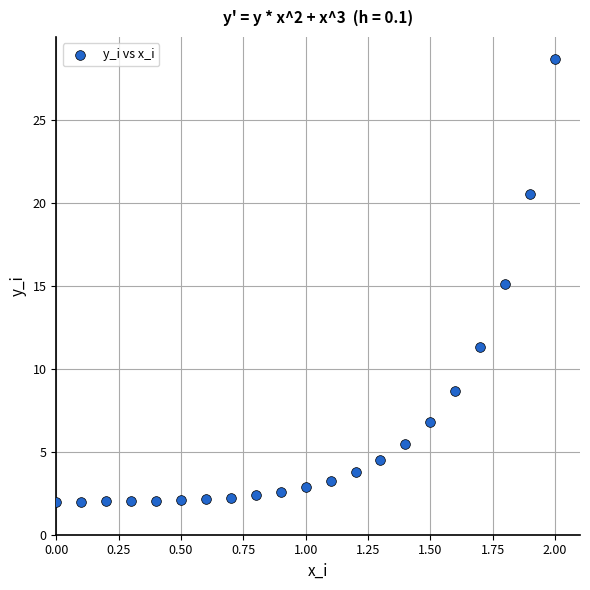

What is the range of X values (max minus min)?

2.0